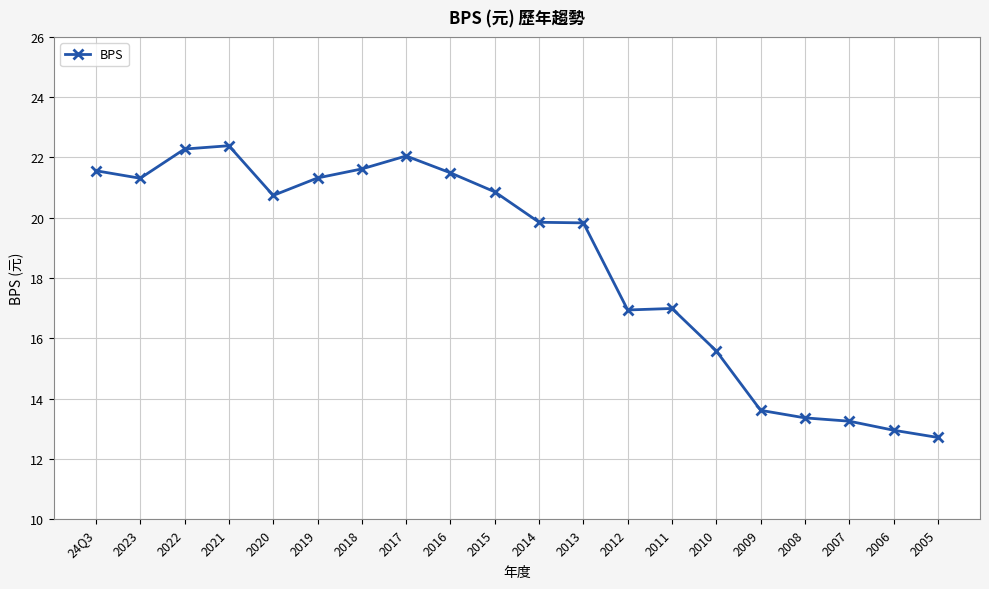

True or false: the data shows 15.1 at 2021.

False